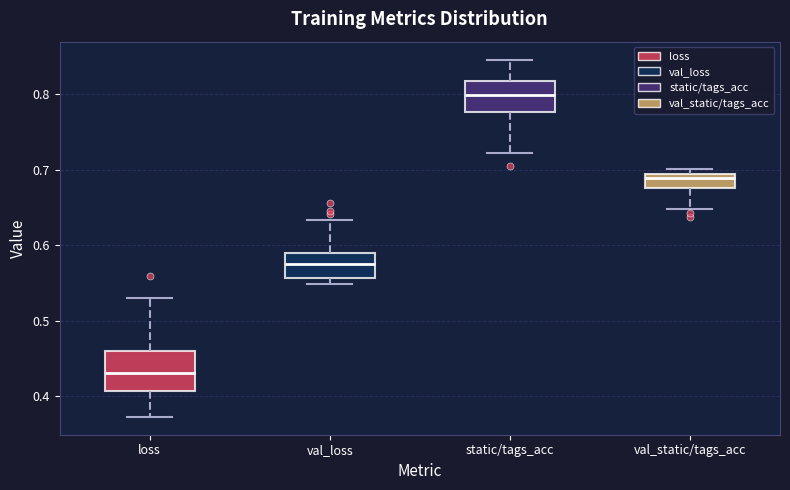

Where is the upper edge of the box for static/tags_acc on the y-axis? The values are not printed on the chart, so give them approximately, as read against the axis.

0.82